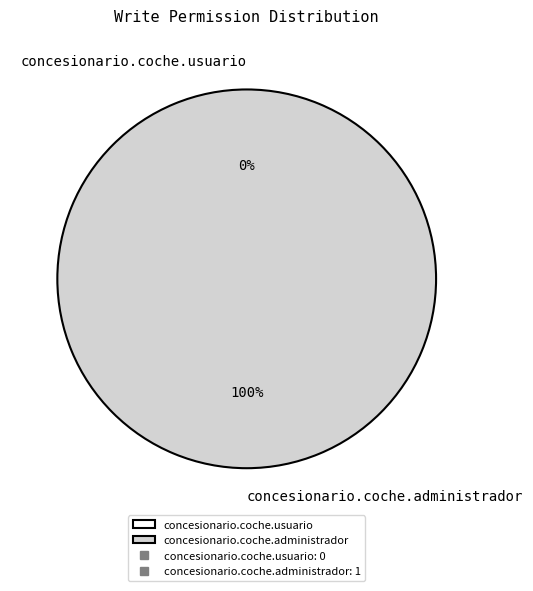

What is the majority slice?

concesionario.coche.administrador